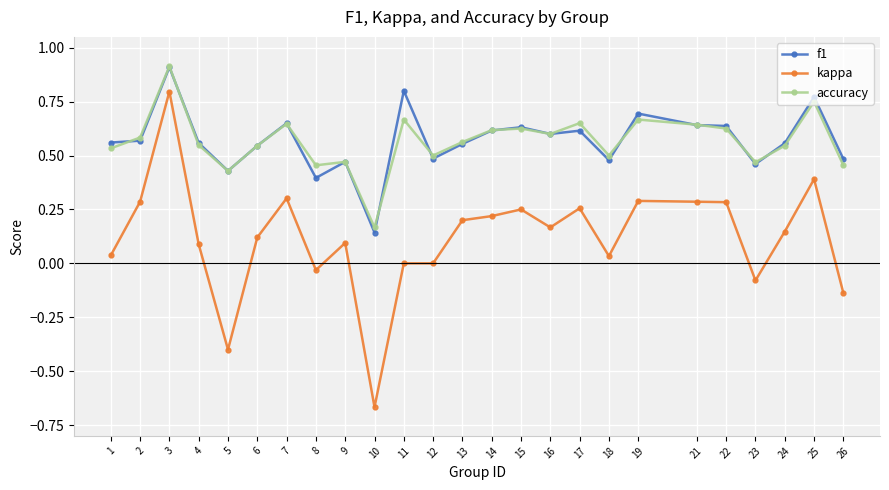

At which label does kappa first exceed 0?

1